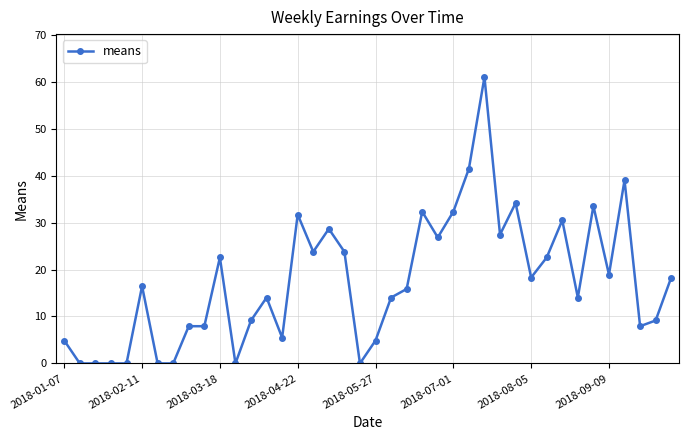

What is the value of the 27th point from the left?

41.5